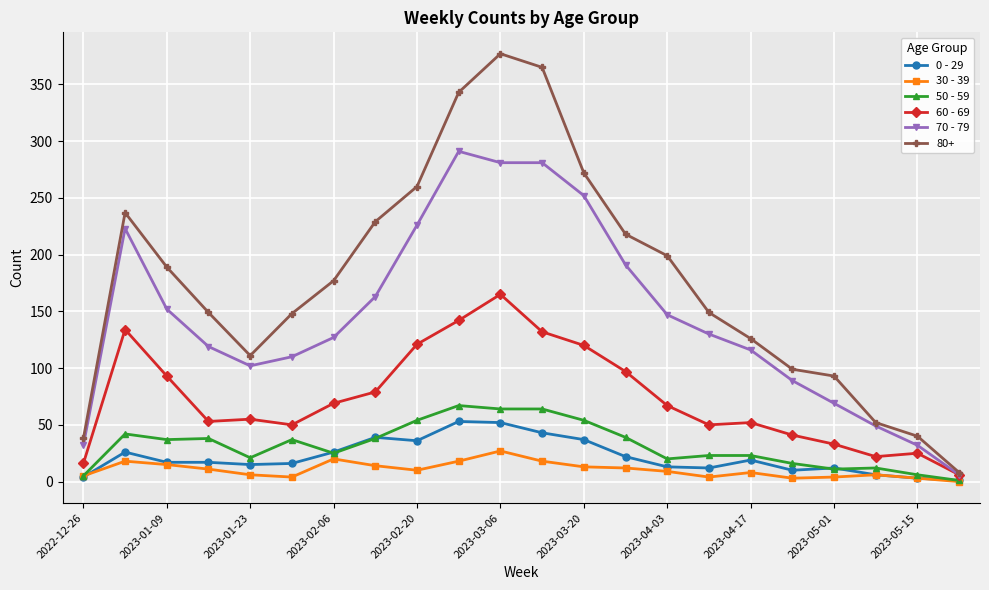

Which series has the largest total across all categories?

80+